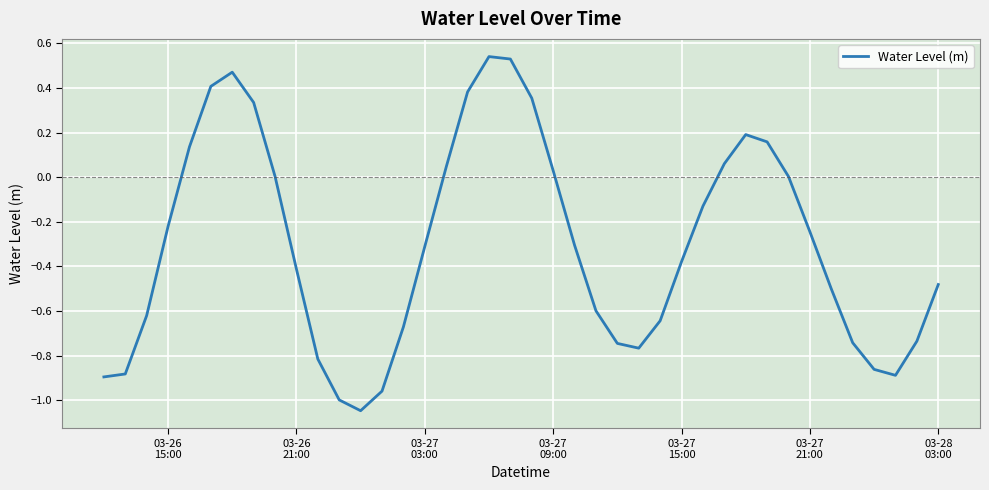

How many lines are shown in the chart?

1